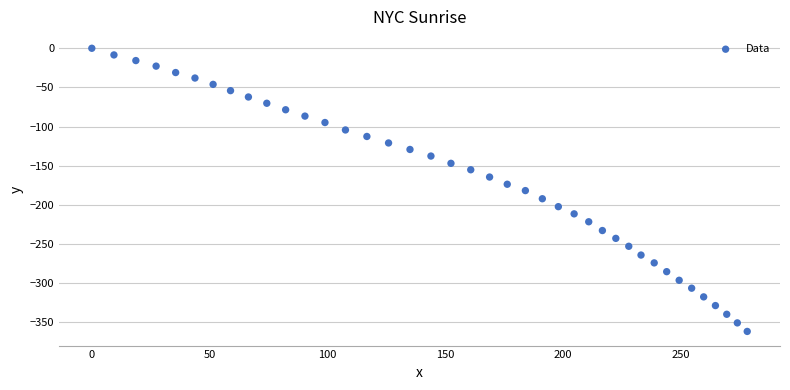

What is the range of X values (max minus min)?

278.3